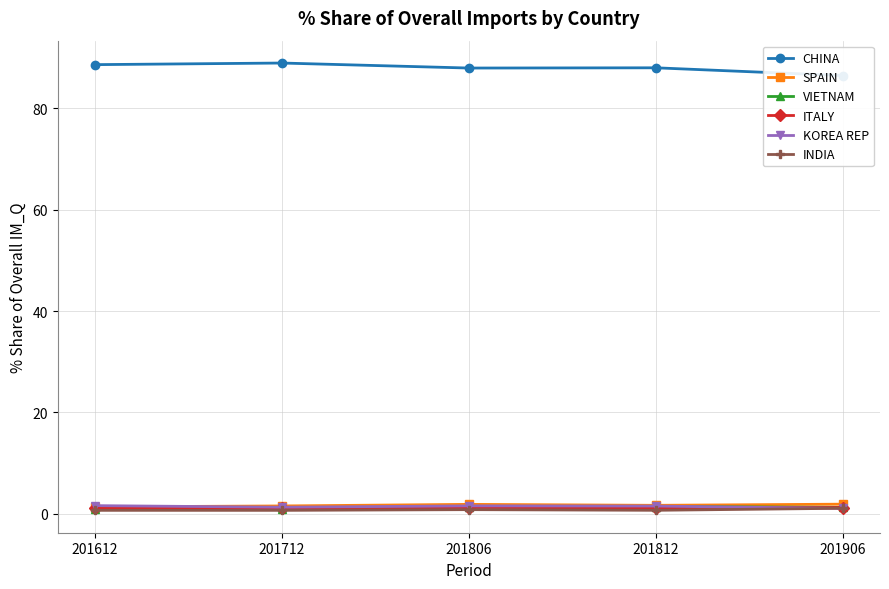

Where is the first local minimum for KOREA REP?

201712